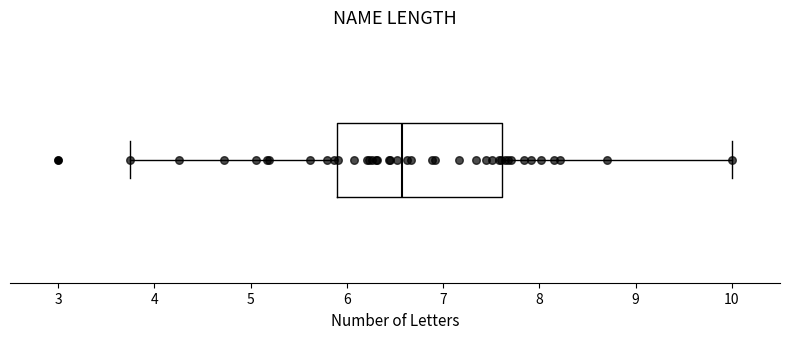

Read this box plot against the x-axis: the position of the median line, the range covered by the box, and the ends of both whiskers. The values are not printed on the chart, so give them approximately, as read against the axis.

median 6.6, box 5.9 to 7.6, whiskers 3.7 to 10.0